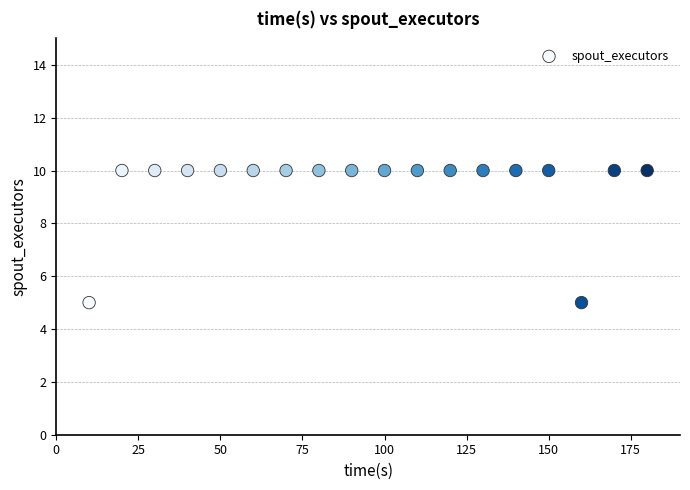

What is the range of Y values (max minus min)?

5